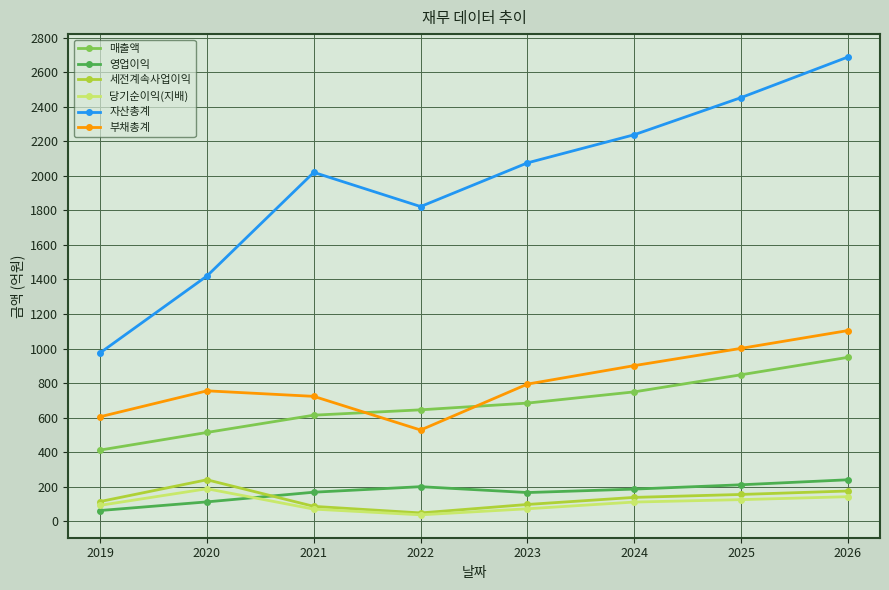

Read the 영업이익 value at 2021, to the nearest 50.

150